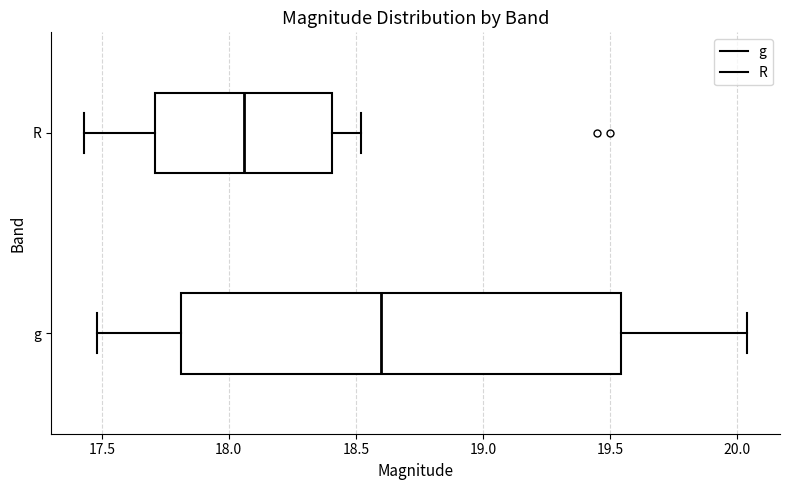

Which box is the widest, from its left edge to its right edge?

g